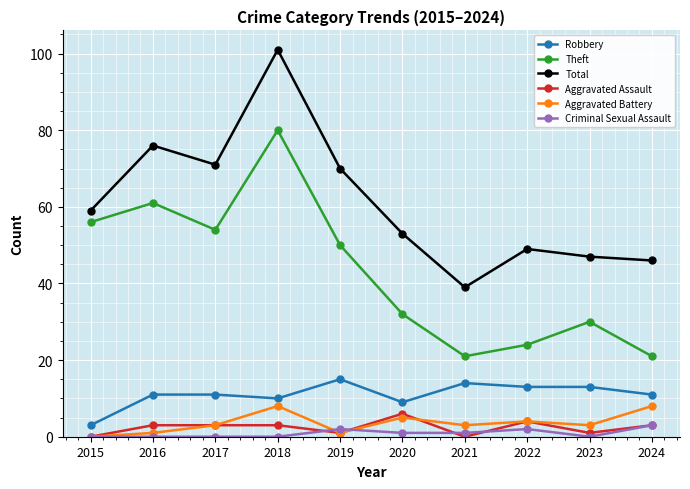

What is the difference between the second highest and second lowest values in the Theft series?

40